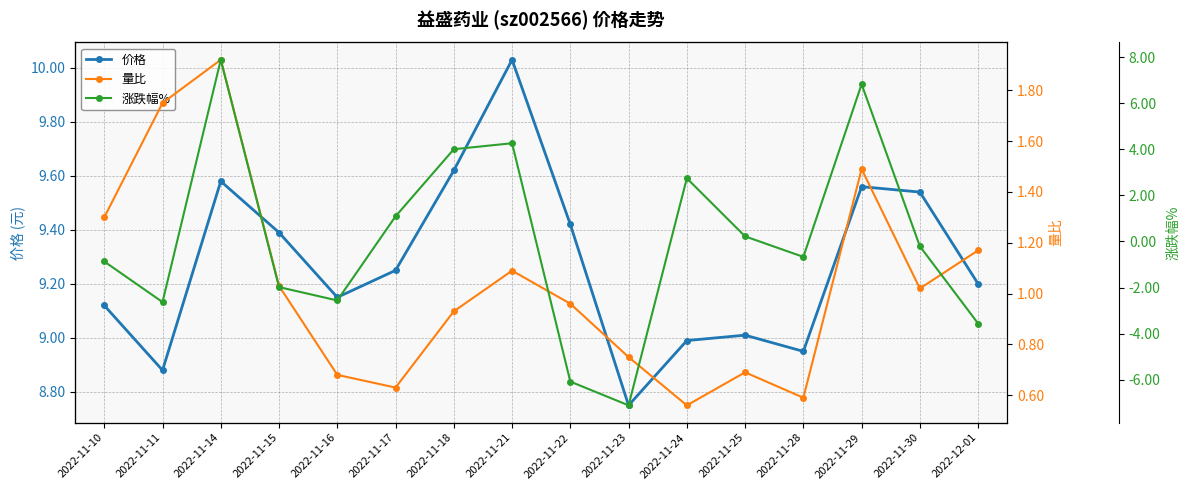

How many interior local peaks does the 价格 series have?

4